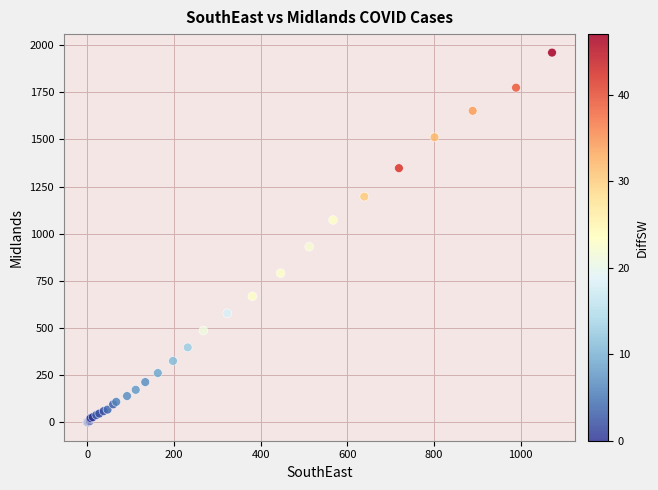

What Y value in the scatter plot is closest to 980?

931